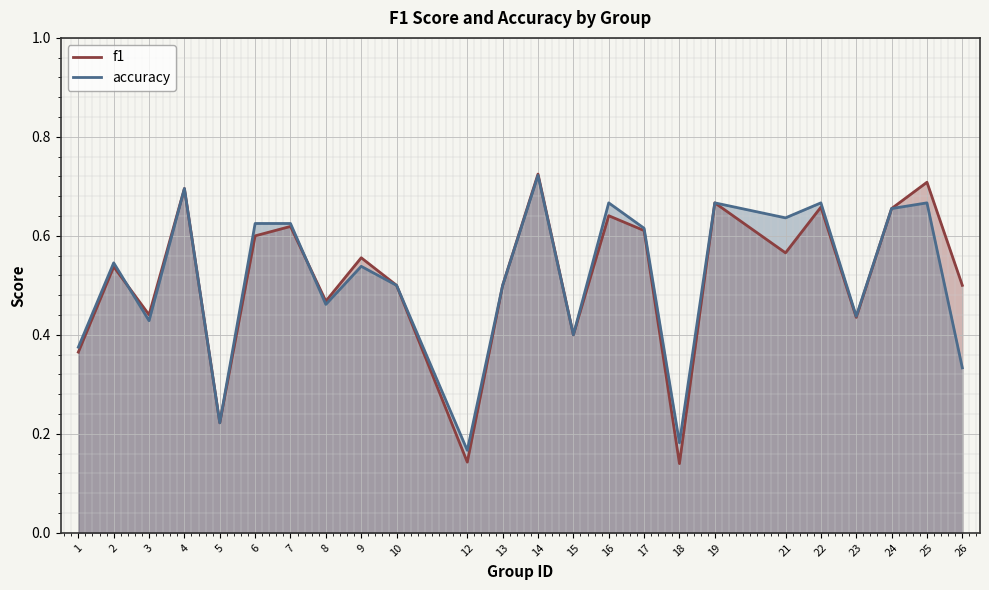

How many lines are shown in the chart?

2